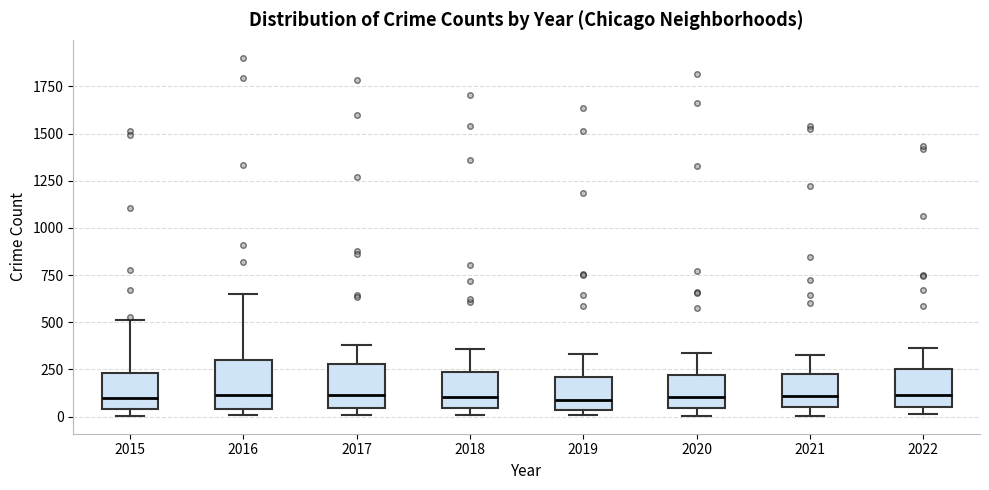

Reading left to right, transcribe this box plot: for each box, give where its median line is, the range the box spans, and where its two whiskers end, as read against the y-axis. The values are not printed on the chart, so give them approximately, as read against the axis.

2015: median 100, box 50 to 250, whiskers 0 to 500
2016: median 100, box 50 to 300, whiskers 0 to 650
2017: median 100, box 50 to 300, whiskers 0 to 400
2018: median 100, box 50 to 250, whiskers 0 to 350
2019: median 100, box 50 to 200, whiskers 0 to 350
2020: median 100, box 50 to 200, whiskers 0 to 350
2021: median 100, box 50 to 250, whiskers 0 to 350
2022: median 100, box 50 to 250, whiskers 0 to 350